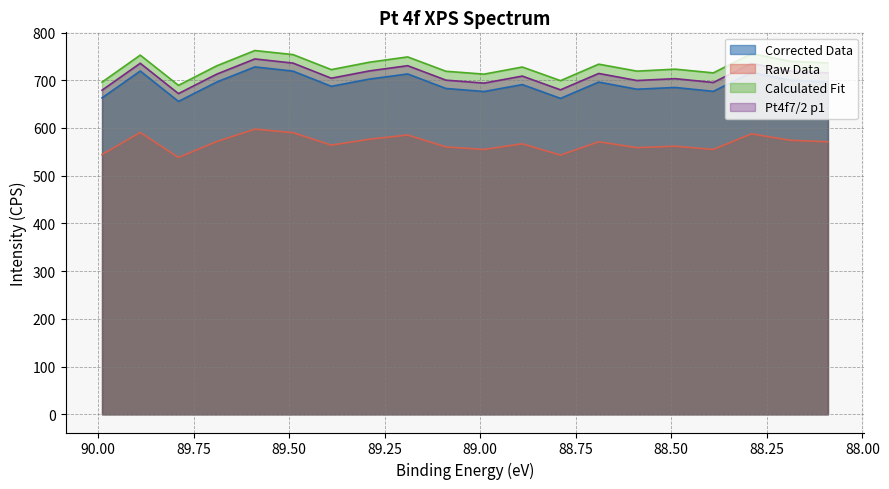

What is the smallest value displayed?

538.2